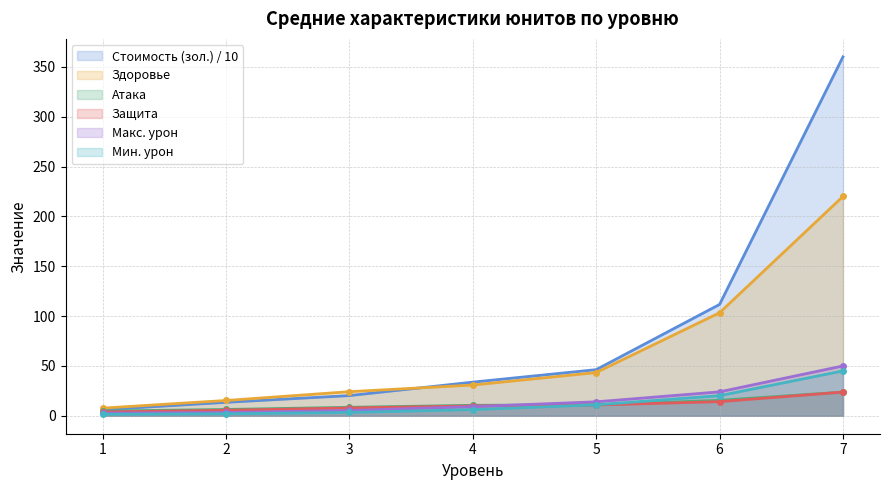

Which series has the largest total across all categories?

Стоимость (зол.) / 10